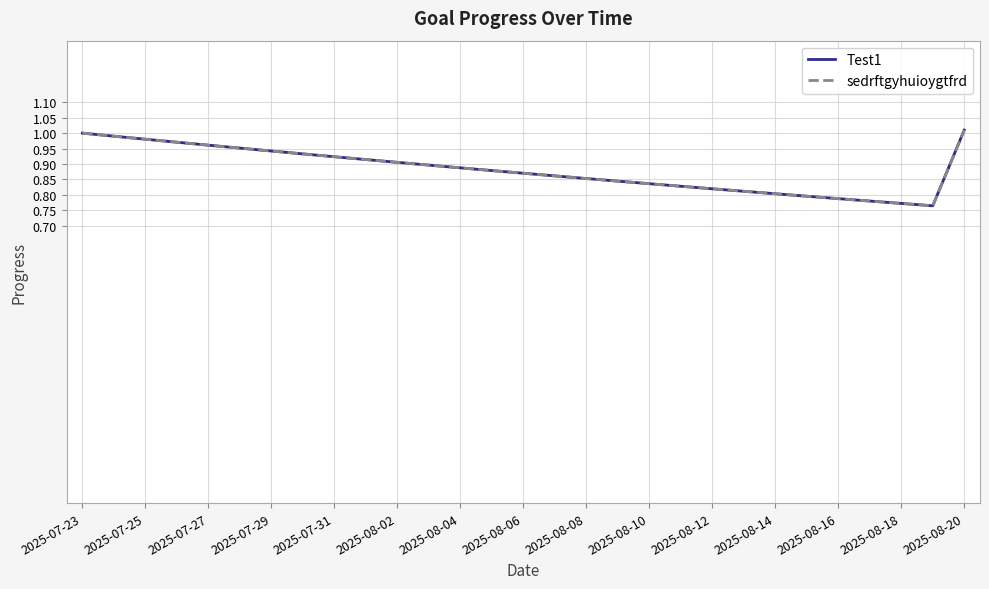

Does the chart have visible grid lines?

Yes